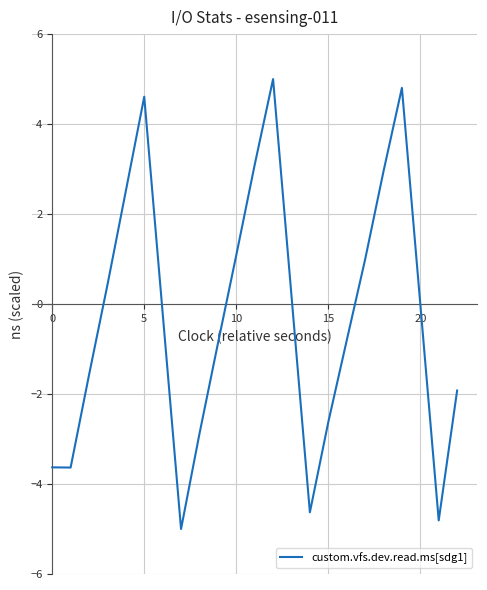

What is the difference between the maximum and minimum values?

10.0